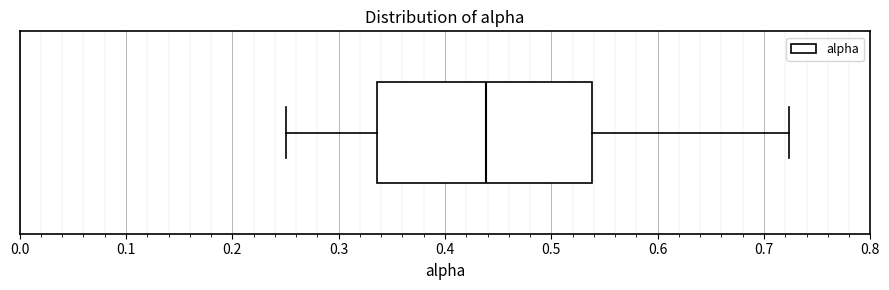

Where is the left edge of the box on the x-axis? The values are not printed on the chart, so give them approximately, as read against the axis.

0.34